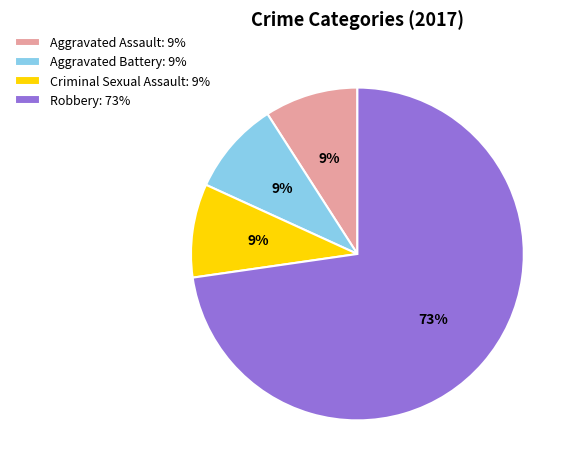

Is the sum of Aggravated Battery: 9% and Aggravated Assault: 9% greater than half?

No